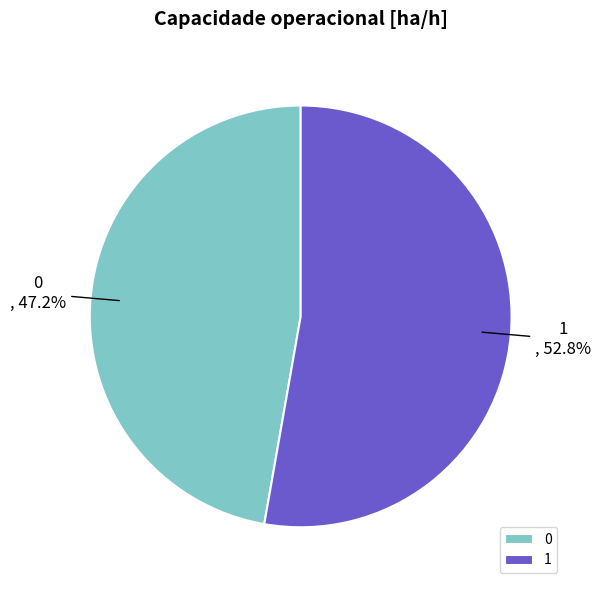

To the nearest percent, what is the combined percentage of 0 and 1?

100%